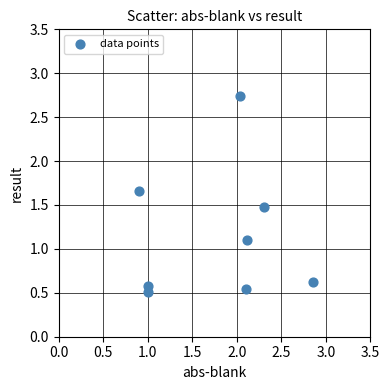

What is the average Y value?

1.2